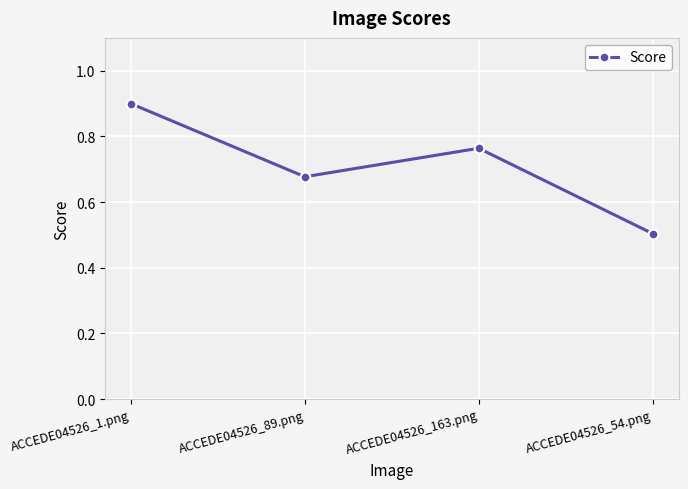

What position from the left is ACCEDE04526_163.png?

3